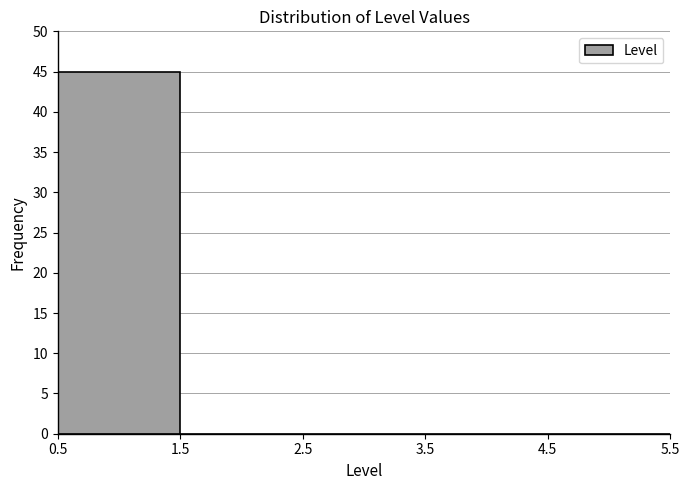

How tall is the bar that spans 0.5 to 1.5 on the x-axis? The values are not printed on the chart, so give them approximately, as read against the axis.

45